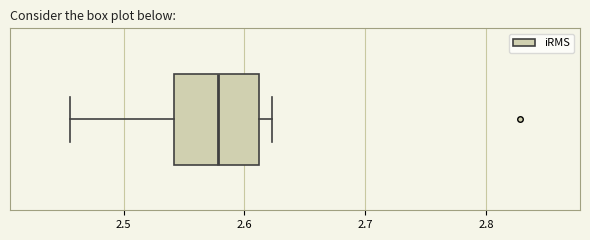

Transcribe this box plot: give where the median line is, the range the box spans, and where the two whiskers end, as read against the x-axis. The values are not printed on the chart, so give them approximately, as read against the axis.

median 2.58, box 2.54 to 2.61, whiskers 2.46 to 2.62